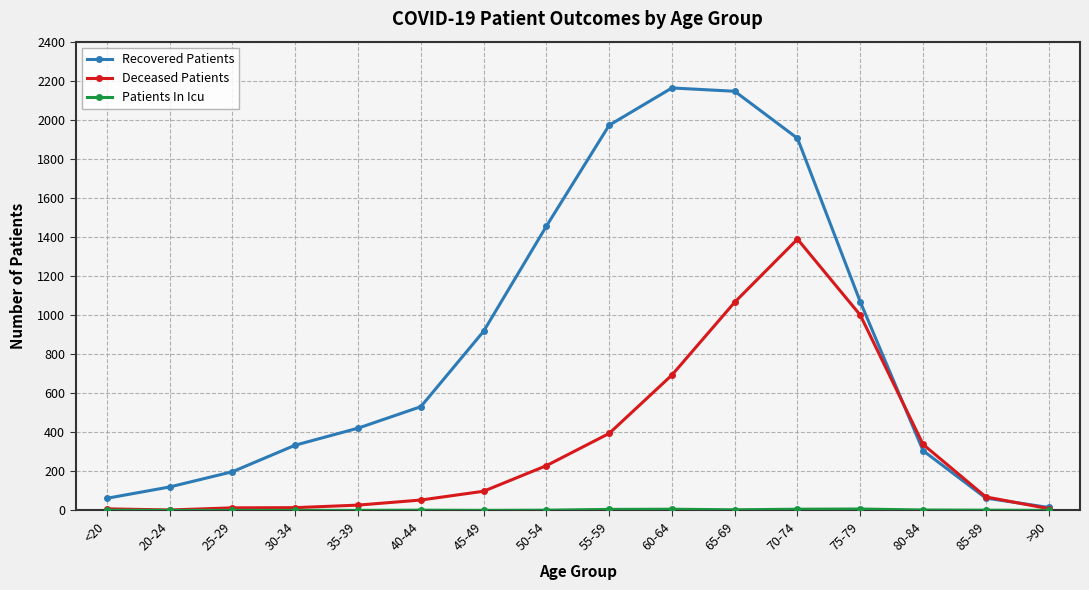

What is the value of the Recovered Patients point at the 13th from the left?

1068